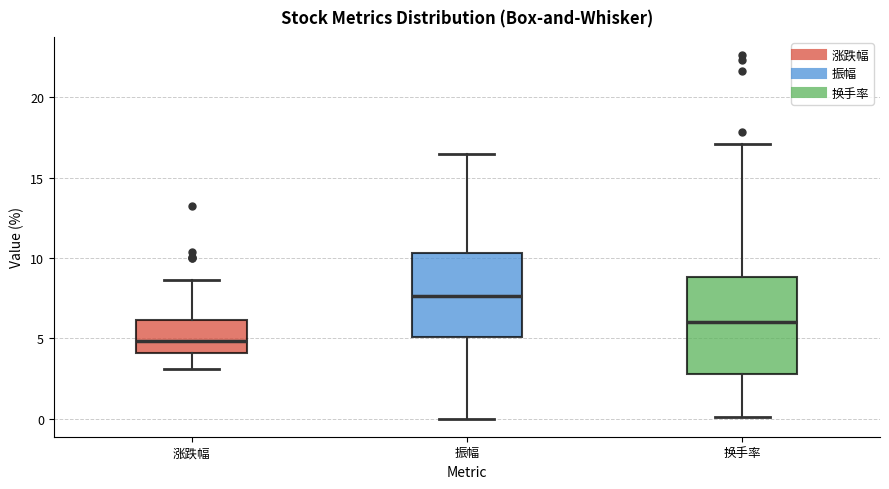

Which box has the highest median line?

振幅